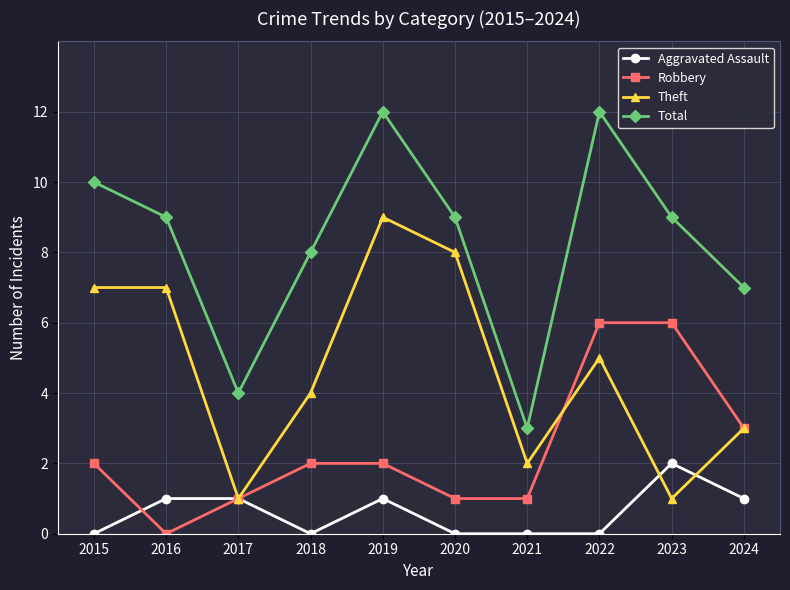

Which category has the highest value in the Aggravated Assault series?

2023